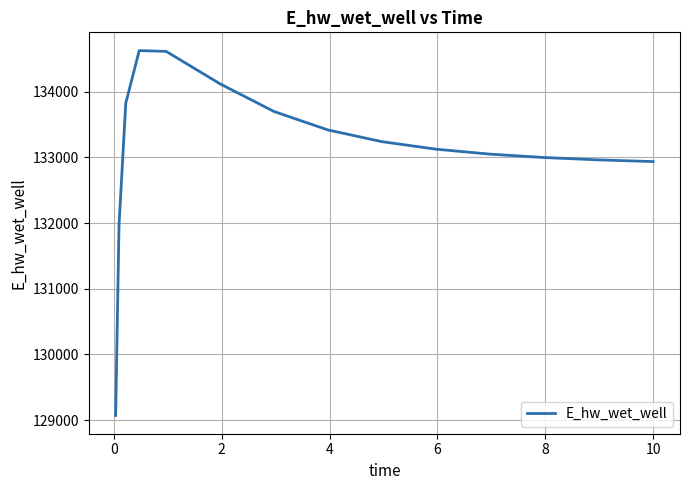

What is the minimum value shown in the chart?

129070.3